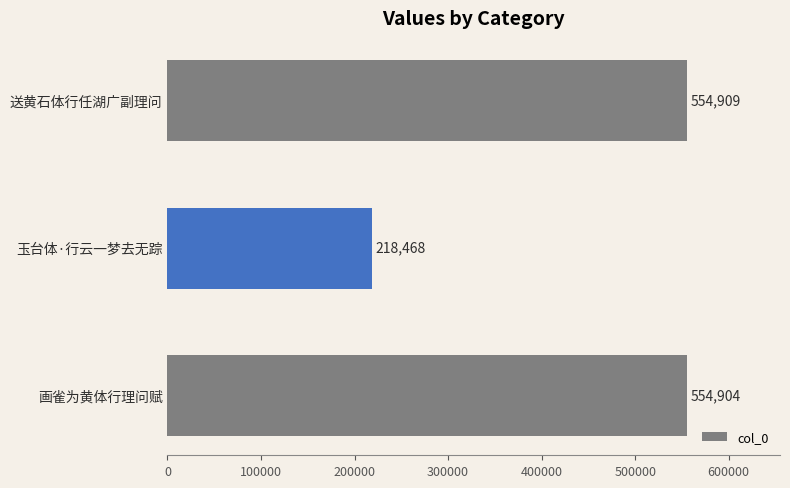

Reading bottom to top, extract all data points from this chart.

画雀为黄体行理问赋=554904	玉台体·行云一梦去无踪=218468	送黄石体行任湖广副理问=554909